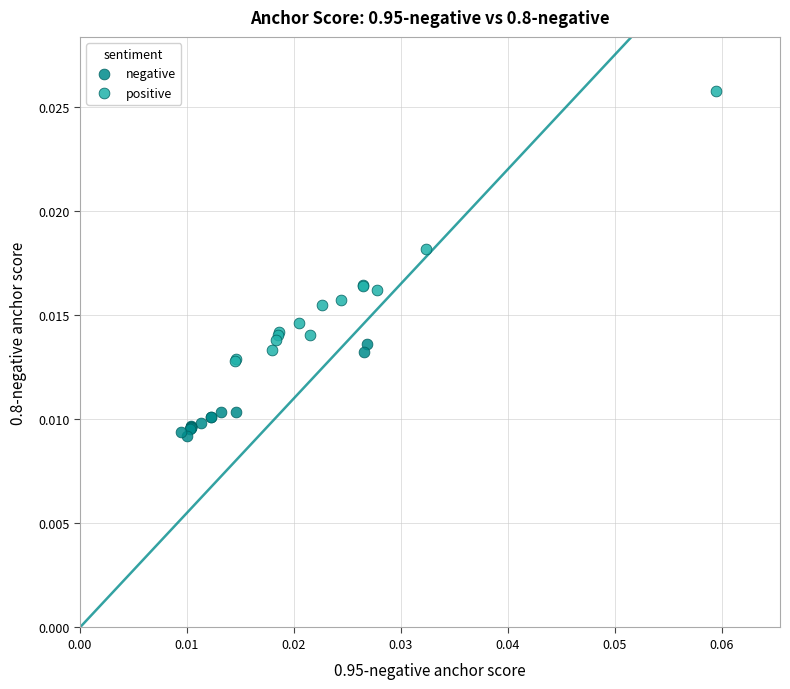

What are all the series names shown in the legend?

negative, positive